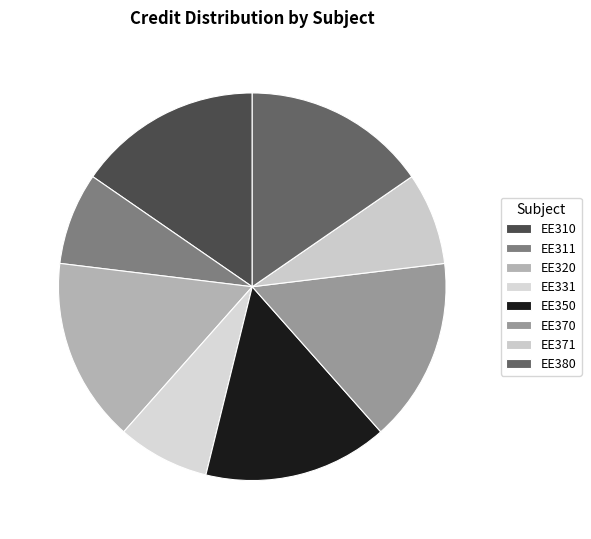

What percentage do EE310 and EE320 together represent?

30.8%